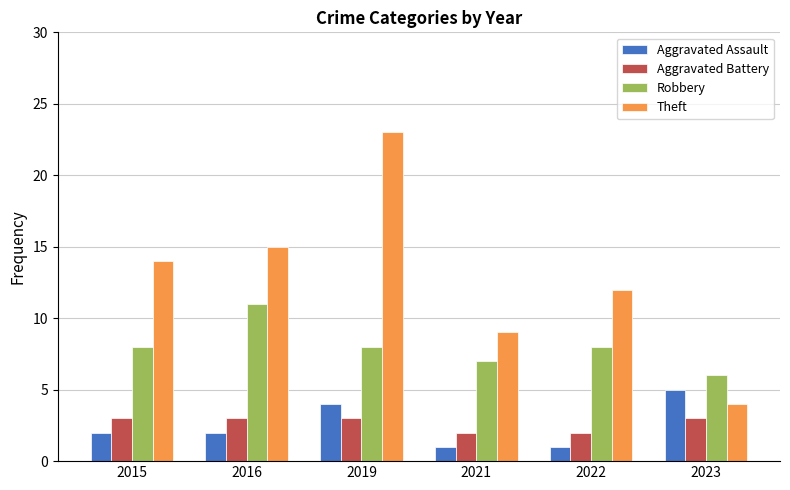

Is the value of Aggravated Assault at 2019 greater than the value of Aggravated Battery at 2021?

Yes